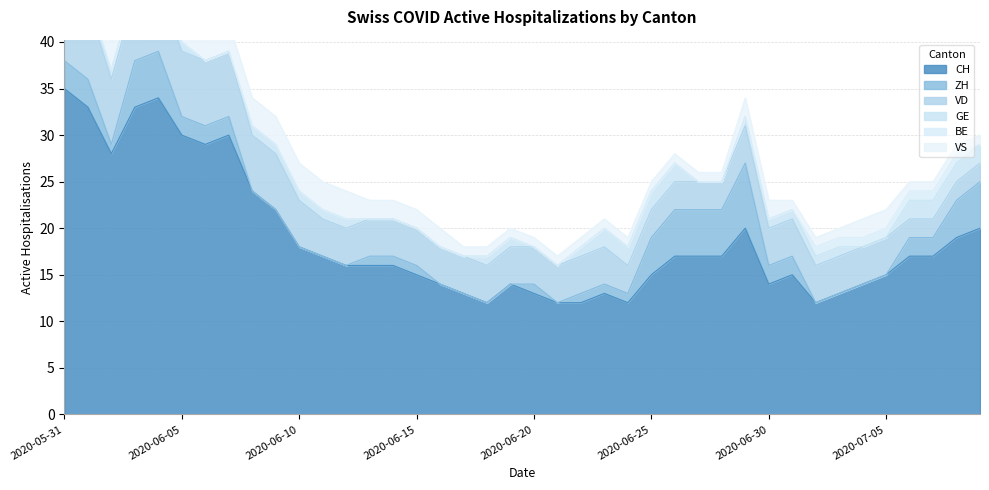

Where is GE nearest to the value 1?

2020-06-02